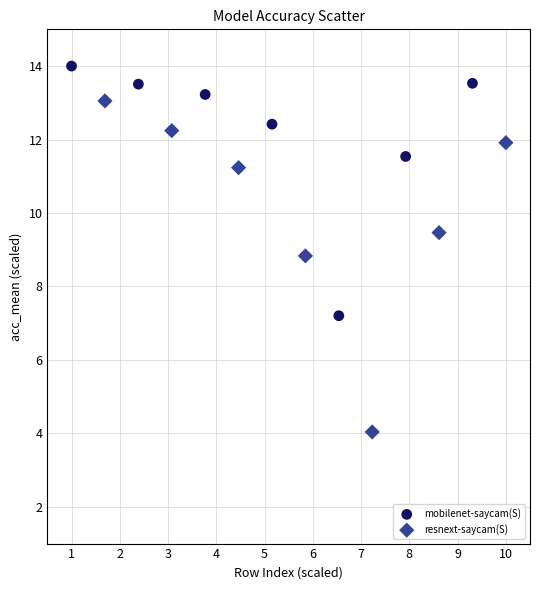

Which series contains the lowest Y value?

resnext-saycam(S)